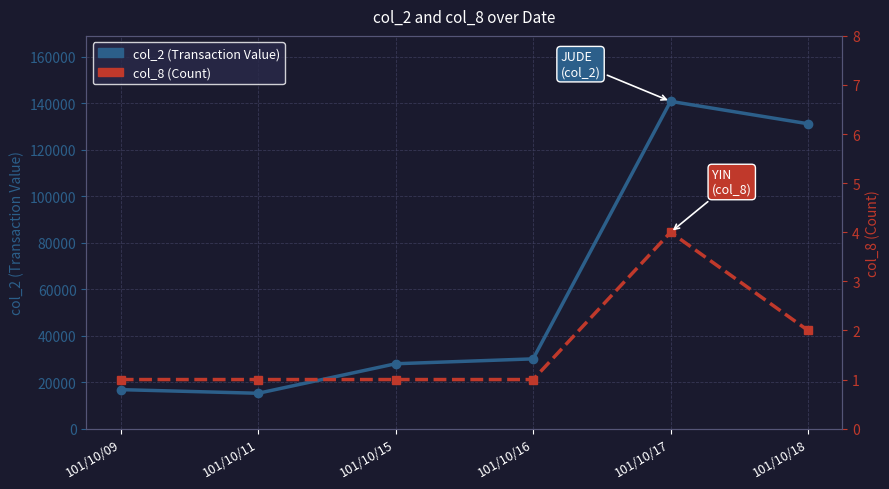

Does the chart display data point markers on the line(s)?

Yes